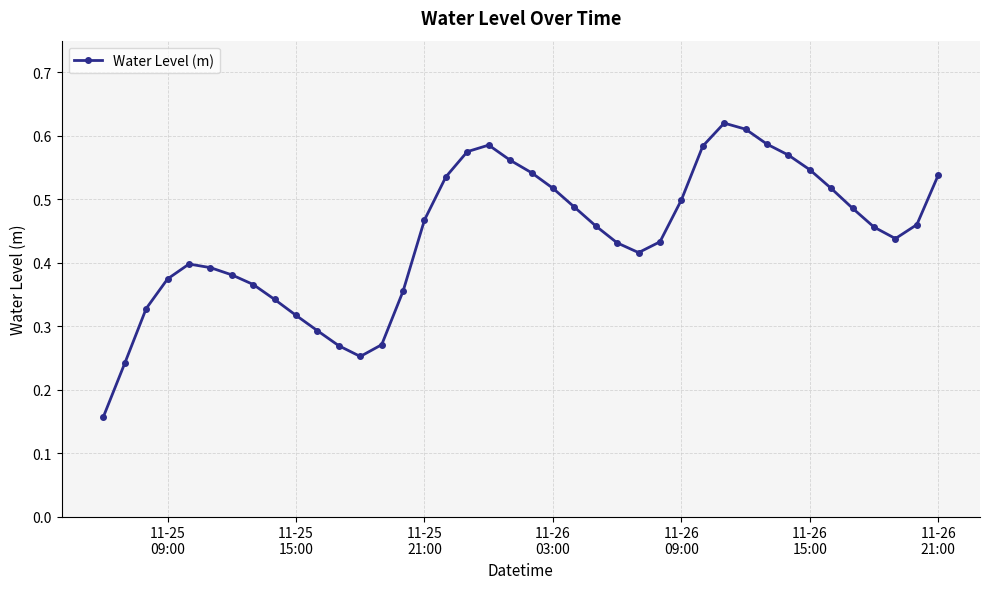

True or false: there are more than 2 points higher than both neighbors.

True